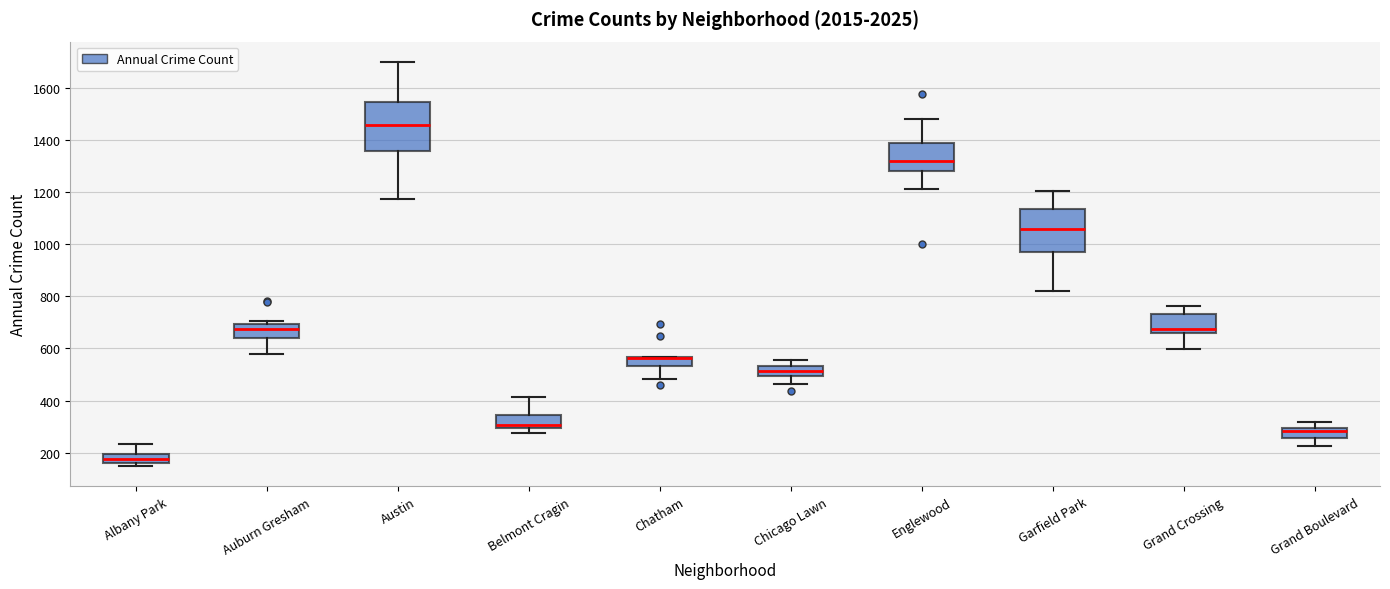

Reading left to right, transcribe this box plot: for each box, give where its median line is, the range the box spans, and where its two whiskers end, as read against the y-axis. The values are not printed on the chart, so give them approximately, as read against the axis.

Albany Park: median 180, box 160 to 200, whiskers 140 to 240
Auburn Gresham: median 680, box 640 to 700, whiskers 580 to 700 (just above the box's upper edge)
Austin: median 1460, box 1360 to 1540, whiskers 1180 to 1700
Belmont Cragin: median 300 (just above the box's lower edge), box 300 to 340, whiskers 280 to 420
Chatham: median 560 (drawn on the box's upper edge), box 540 to 560, whiskers 480 to 560
Chicago Lawn: median 520, box 500 to 540, whiskers 460 to 560
Englewood: median 1320, box 1280 to 1380, whiskers 1220 to 1480
Garfield Park: median 1060, box 960 to 1140, whiskers 820 to 1200
Grand Crossing: median 680, box 660 to 740, whiskers 600 to 760
Grand Boulevard: median 280, box 260 to 300, whiskers 220 to 320